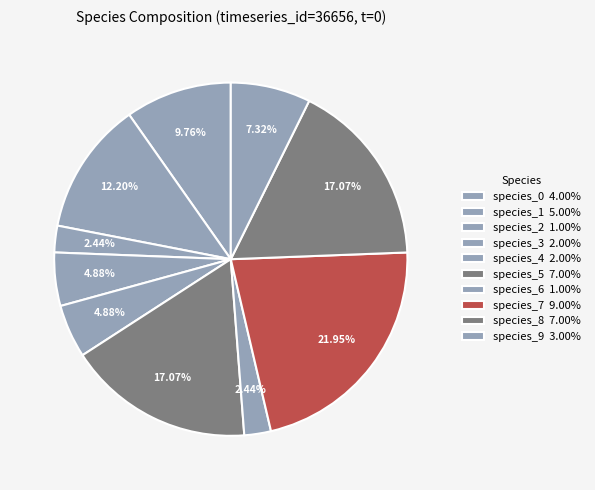

Count the number of slices in the pie.

10